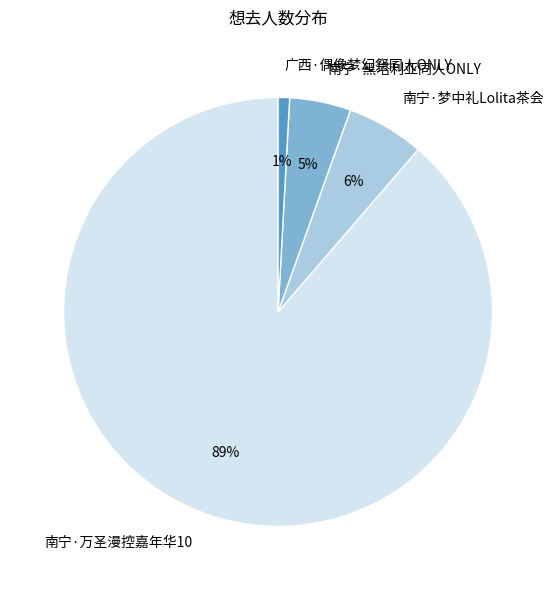

Rank the categories by value from lowest to highest.

广西·偶像梦幻祭同人ONLY, 南宁·黑塔利亚同人ONLY, 南宁·梦中礼Lolita茶会, 南宁·万圣漫控嘉年华10